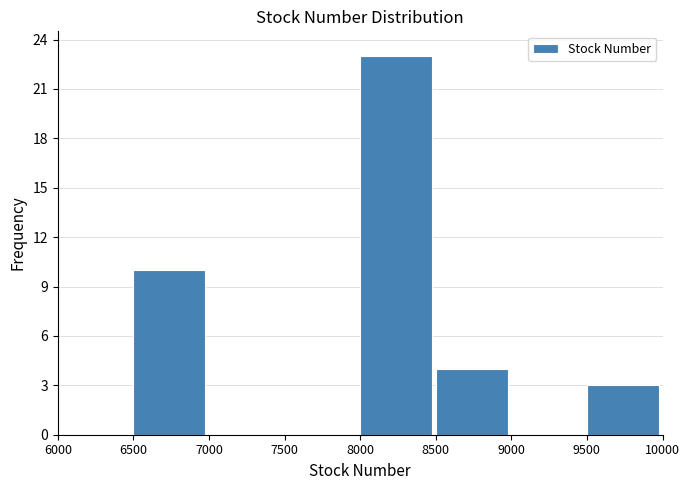

Over which range of the x-axis is the bar tallest?

8000 to 8500